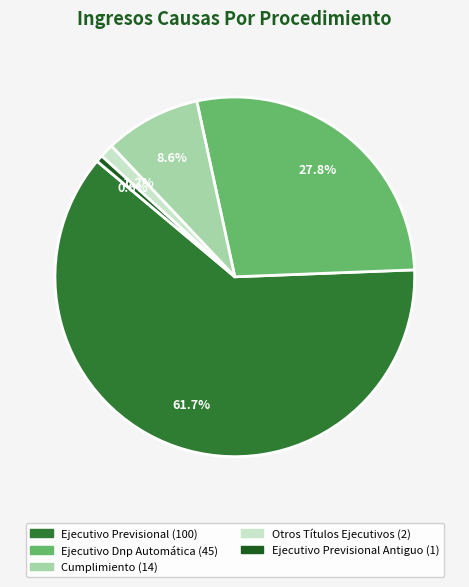

Does any single category account for the majority?

Yes